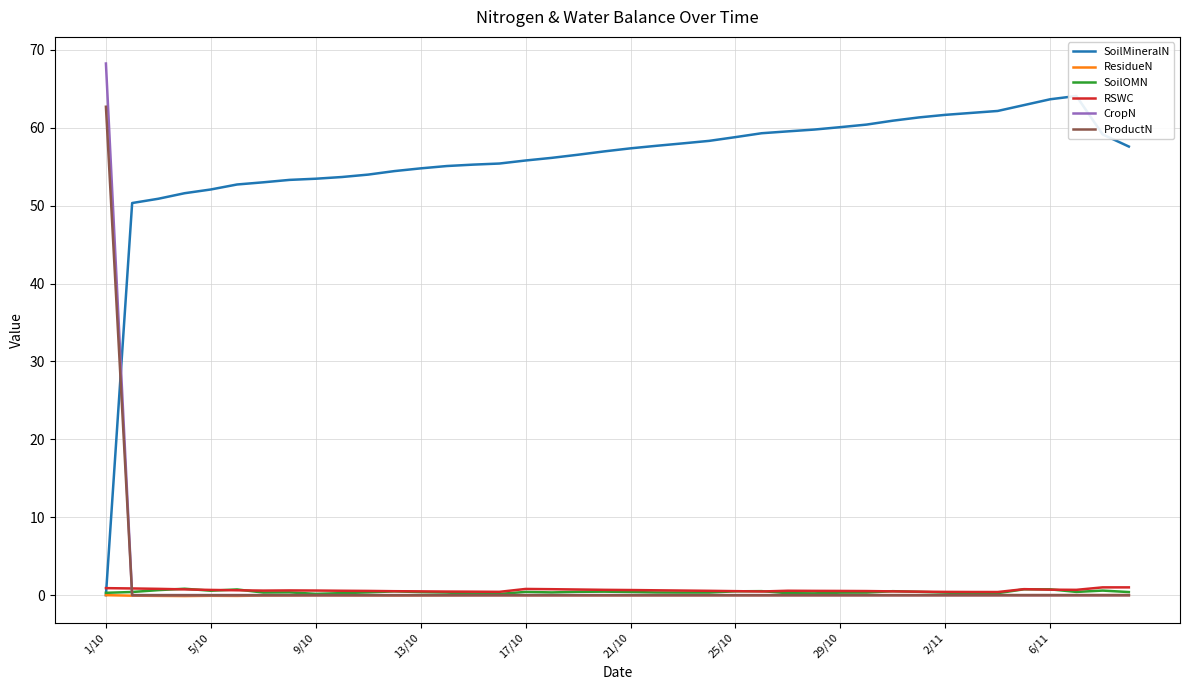

What is the difference between the maximum and minimum values in the SoilMineralN series?

64.1